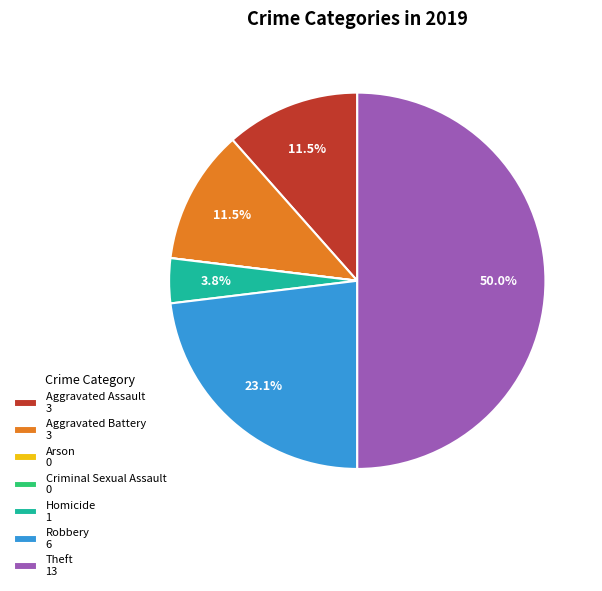

Do Theft 13 and Robbery 6 together represent more than half of the pie?

Yes